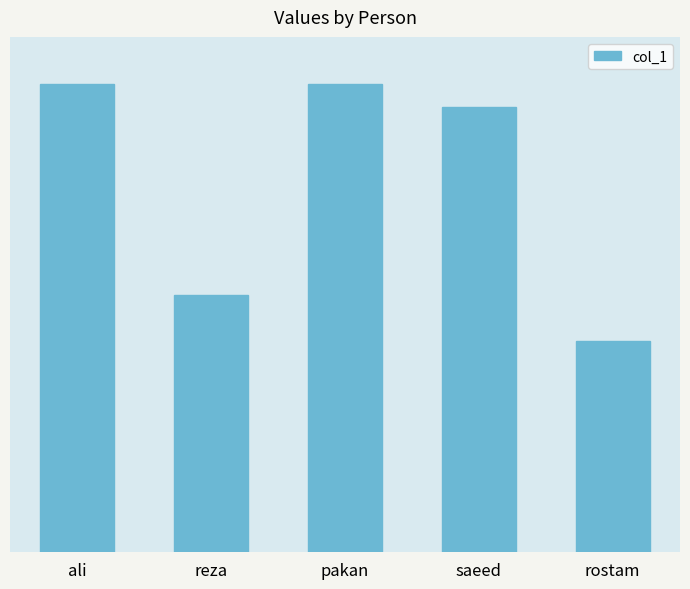

What is the smallest value displayed?

9